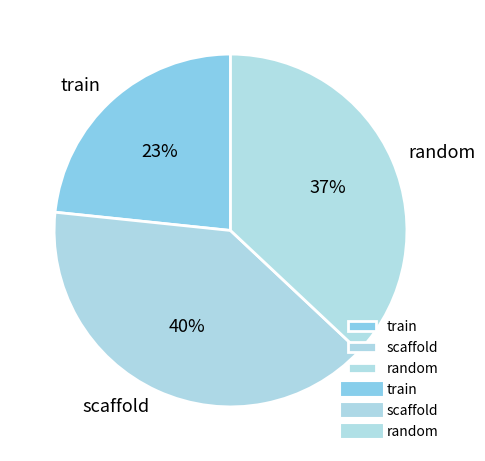

To the nearest percent, what is the combined percentage of train and random?

60%